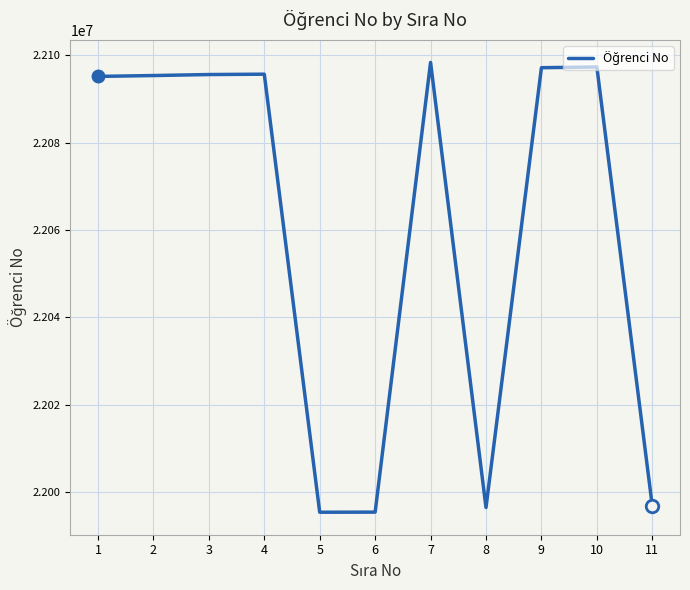

What is the greatest value displayed?

22098322